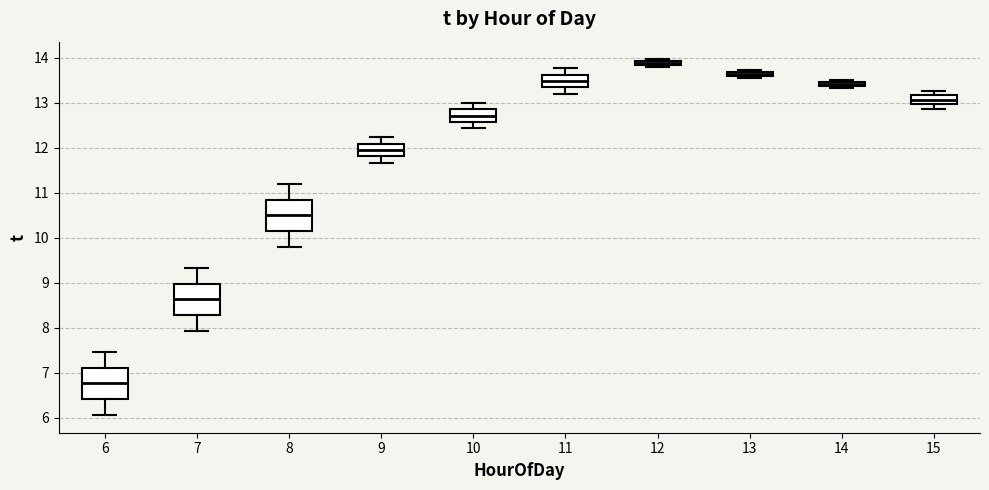

Which box has the highest median line?

12